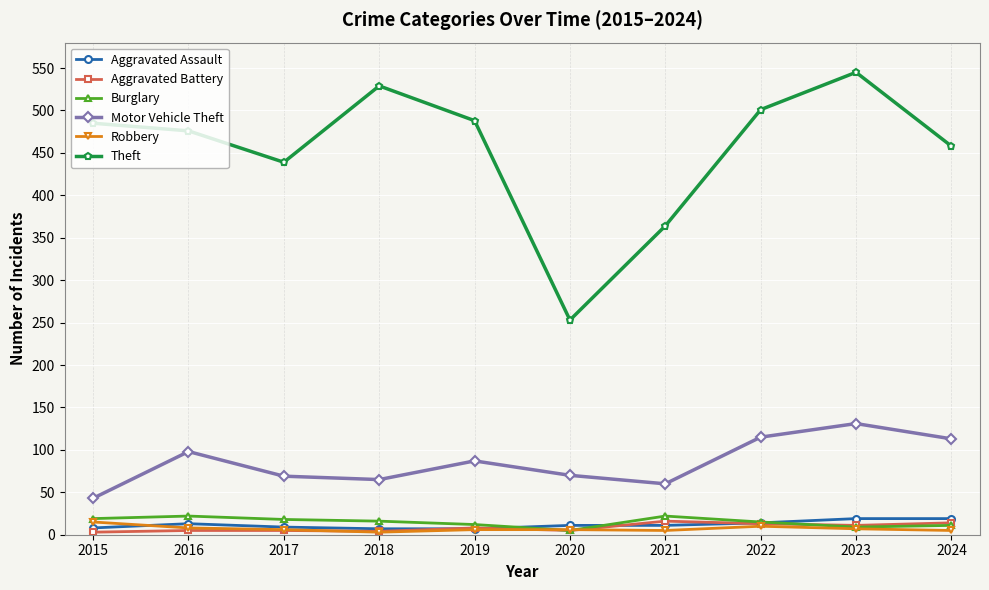

Does the chart display data point markers on the line(s)?

Yes